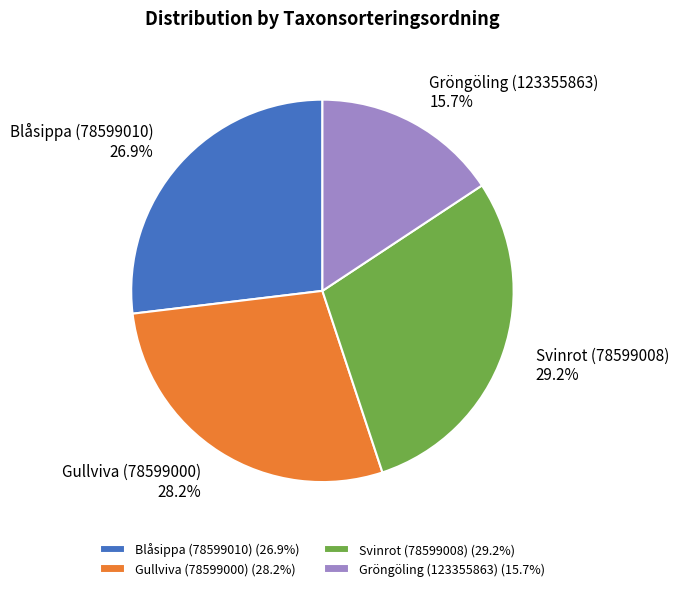

Count the number of slices in the pie.

4